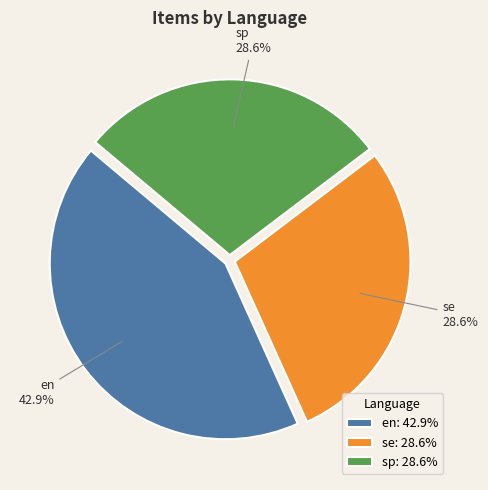

The sp slice represents 15% of the pie. True or false?

False